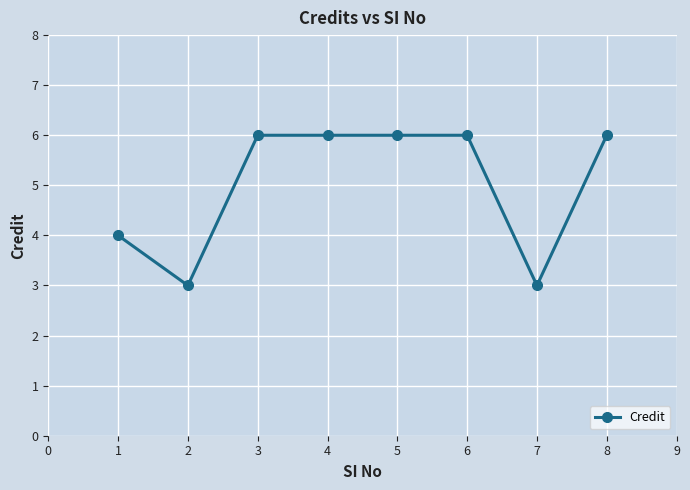

Reading right to left, list all the values displayed in this chart.

6	3	6	6	6	6	3	4